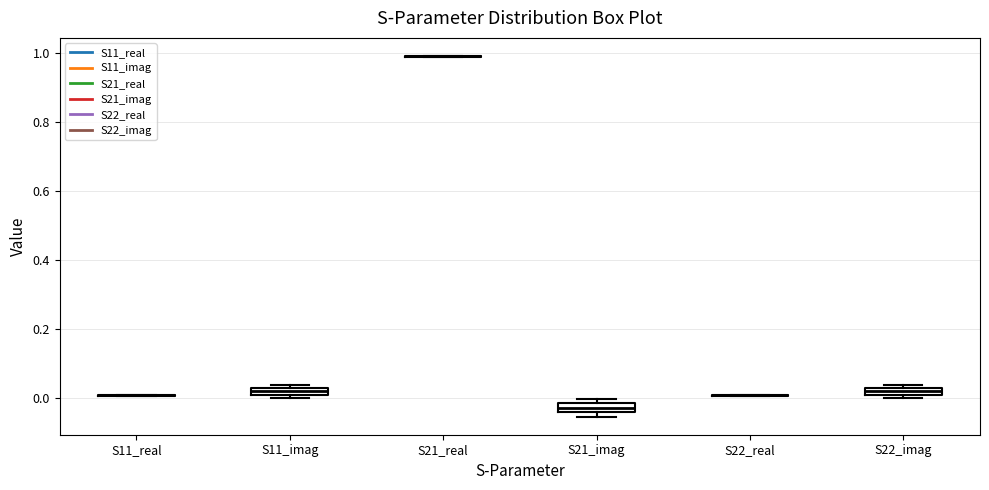

Where is the lower edge of the box for S11_imag on the y-axis? The values are not printed on the chart, so give them approximately, as read against the axis.

0.02